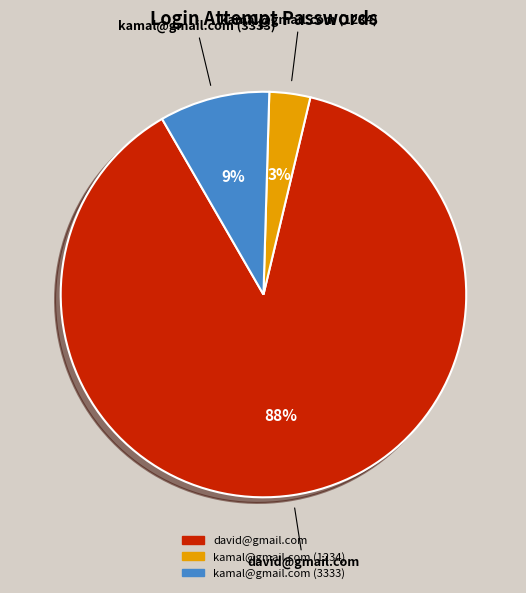

Does david@gmail.com represent more than half of the total?

Yes